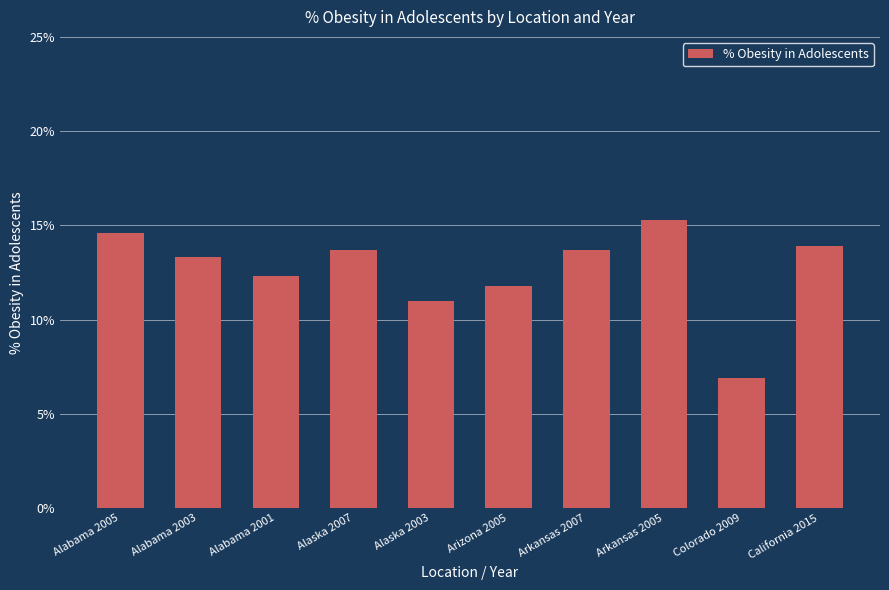

How many data points does each series have?

10